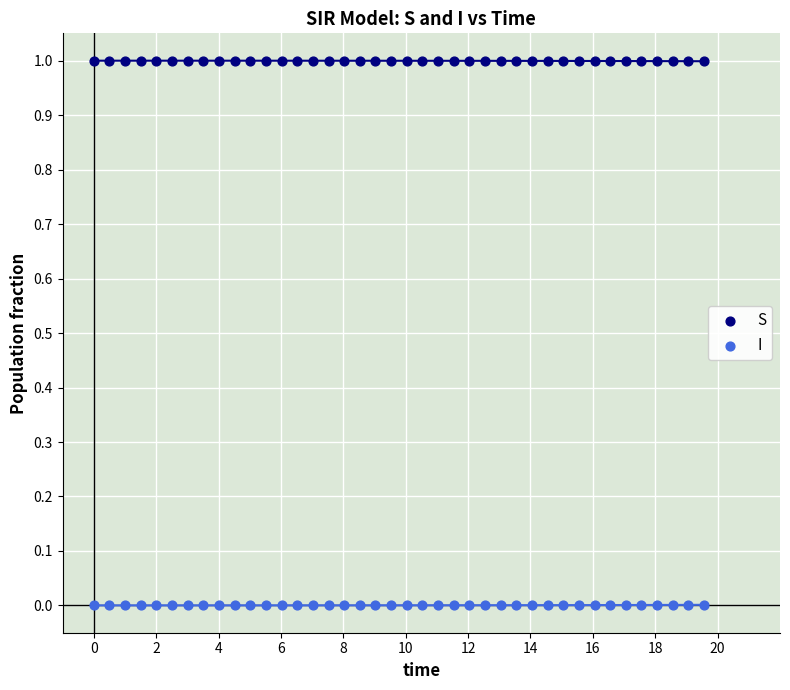

Which series contains the highest Y value?

S